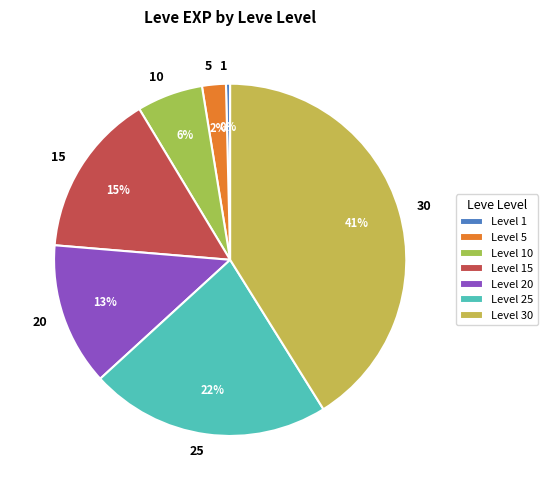

Count the number of slices in the pie.

7